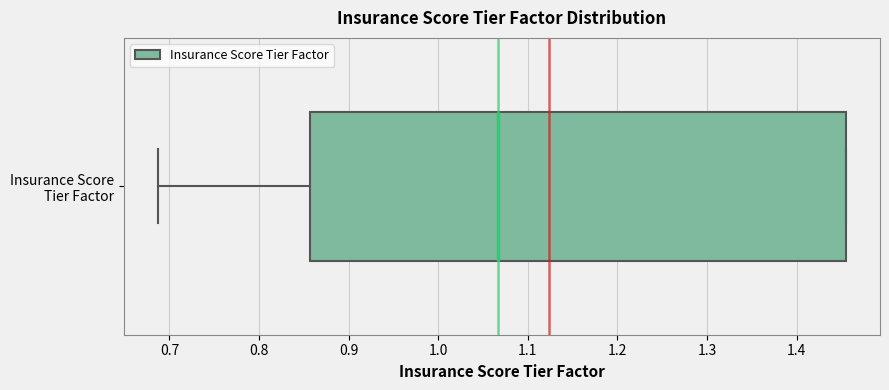

Read this box plot against the x-axis: the position of the median line, the range covered by the box, and the ends of both whiskers. The values are not printed on the chart, so give them approximately, as read against the axis.

median 1.07, box 0.86 to 1.45, whiskers 0.69 to 1.45